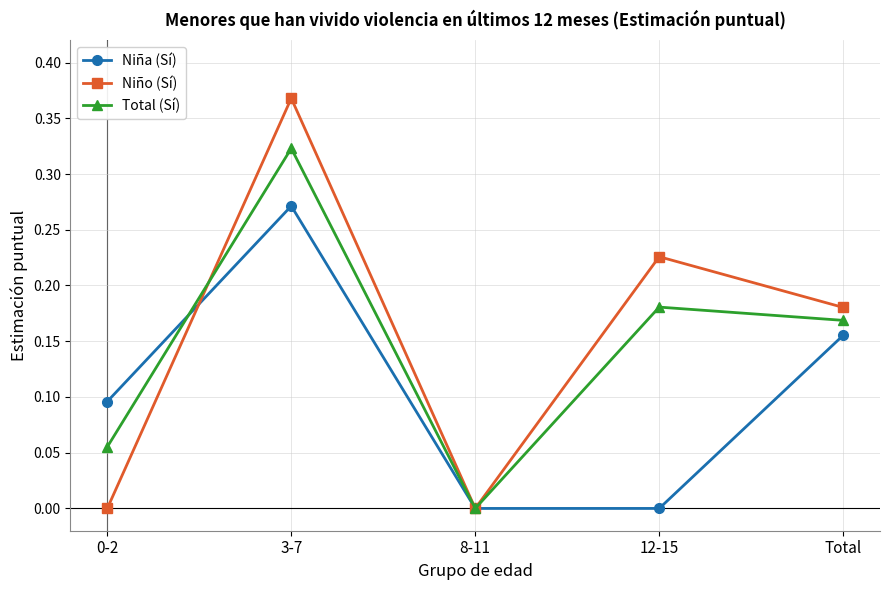

At which category does Niño (Sí) reach its first local valley?

8-11